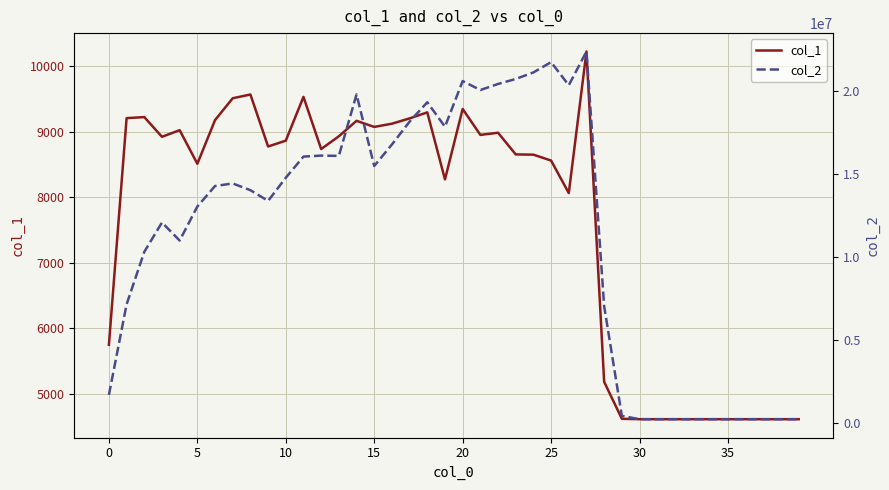

Rank the series at 17 from lowest to highest value.

col_1, col_2